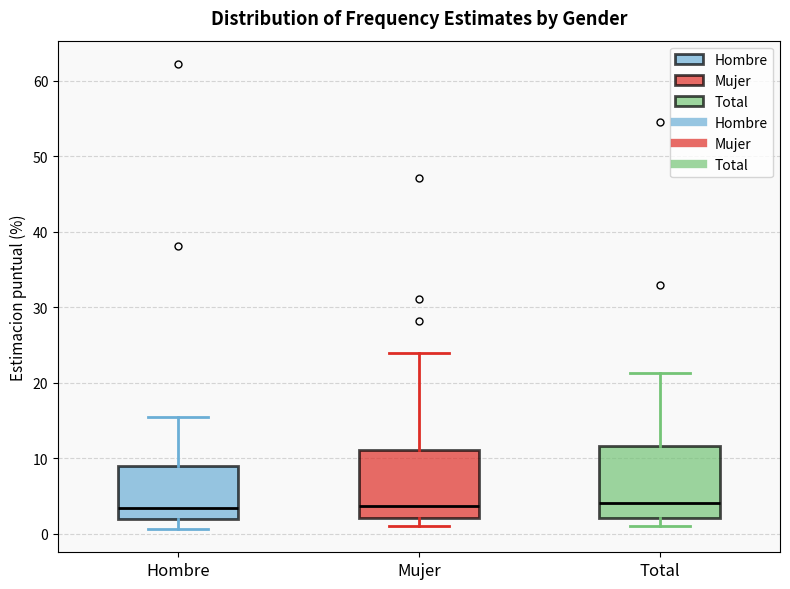

Reading left to right, transcribe this box plot: for each box, give where its median line is, the range the box spans, and where its two whiskers end, as read against the y-axis. The values are not printed on the chart, so give them approximately, as read against the axis.

Hombre: median 3, box 2 to 9, whiskers 1 to 15
Mujer: median 4, box 2 to 11, whiskers 1 to 24
Total: median 4, box 2 to 12, whiskers 1 to 21